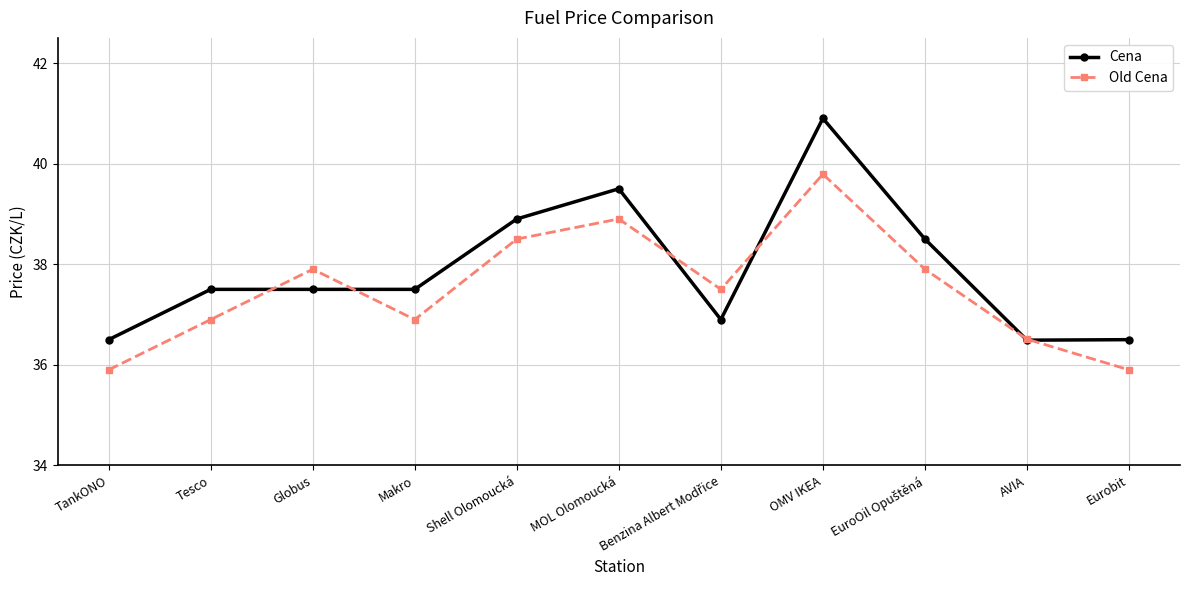

At which label does Old Cena reach its peak?

OMV IKEA